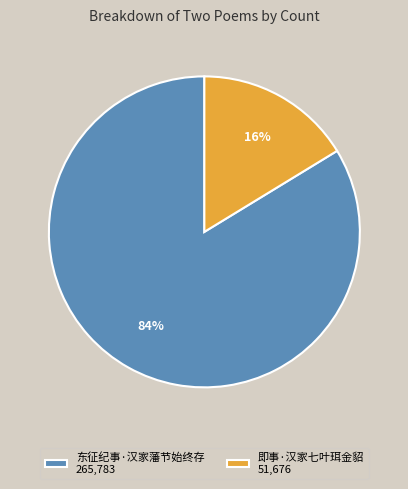

Combined, do 即事·汉家七叶珥金貂 51,676 and 东征纪事·汉家藩节始终存 265,783 account for over 50%?

Yes